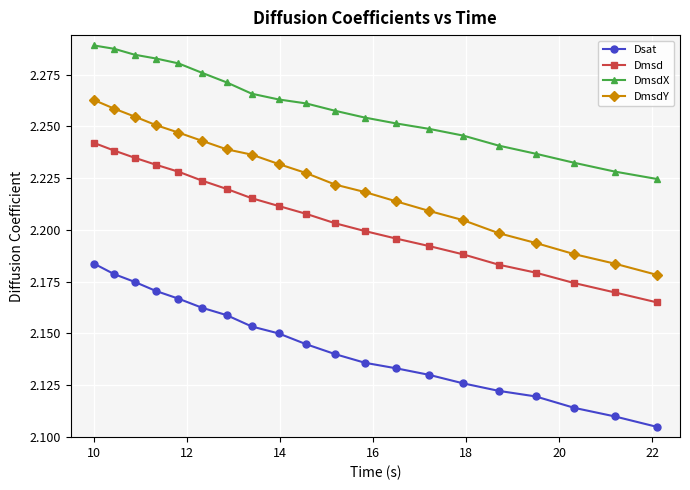

Which series has the widest spread of values?

DmsdY